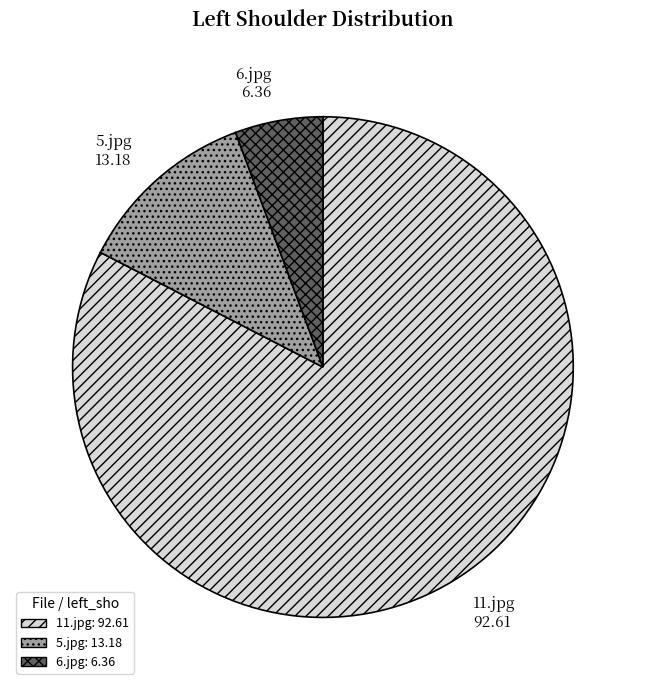

Is the sum of 11.jpg 92.61 and 6.jpg 6.36 greater than half?

Yes